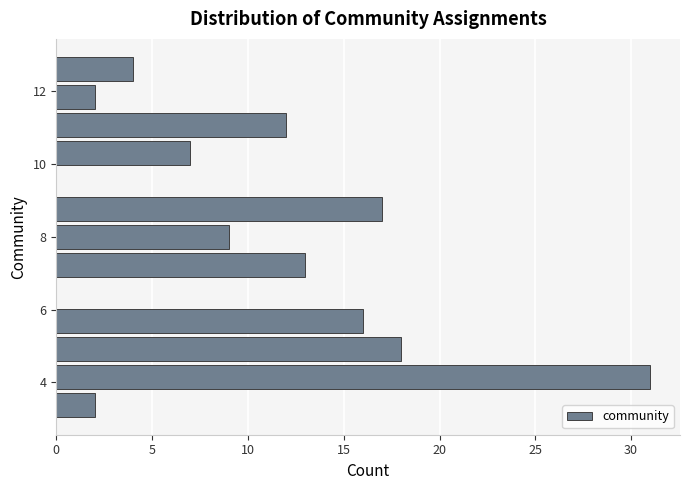

Read against the y-axis, roughly where is the centre of the longest bar?

4.2